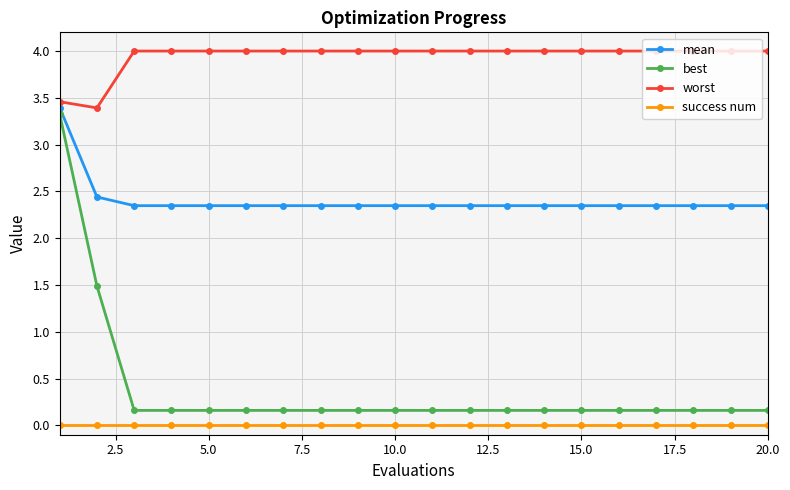

True or false: best and worst intersect in this chart.

False